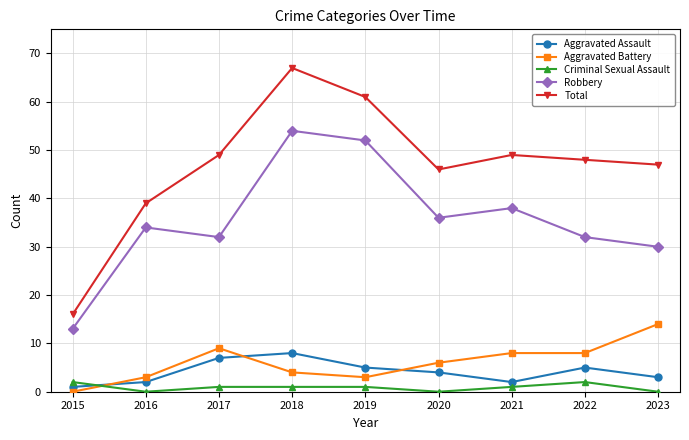

Which series has the widest spread of values?

Total